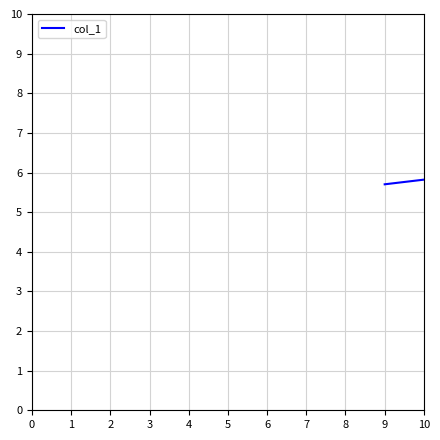

Does the chart have visible grid lines?

Yes